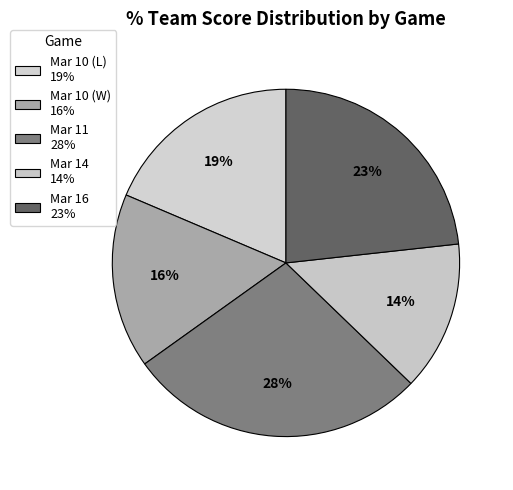

How many slices are in this pie chart?

5